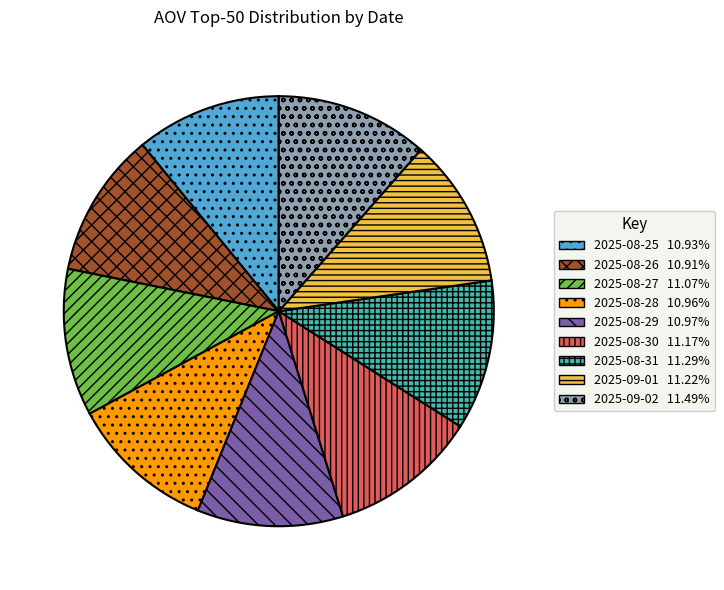

Is there any slice that represents more than half of the pie?

No